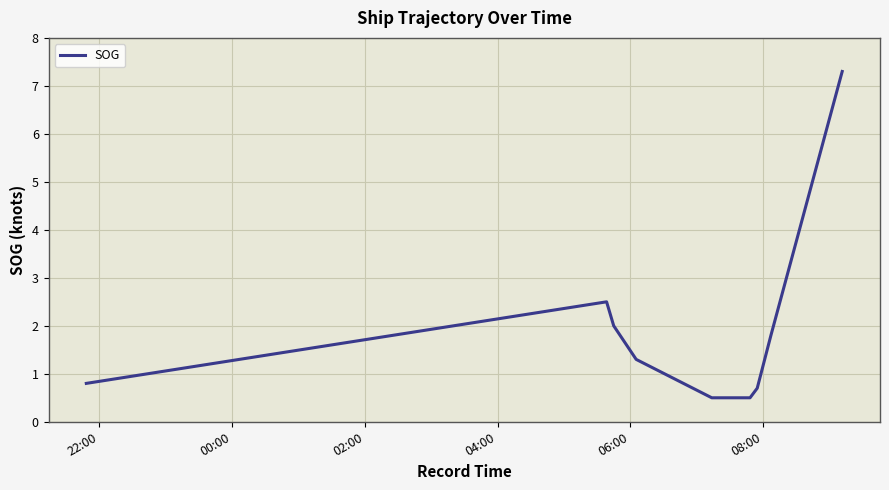

What is the greatest value displayed?

7.3